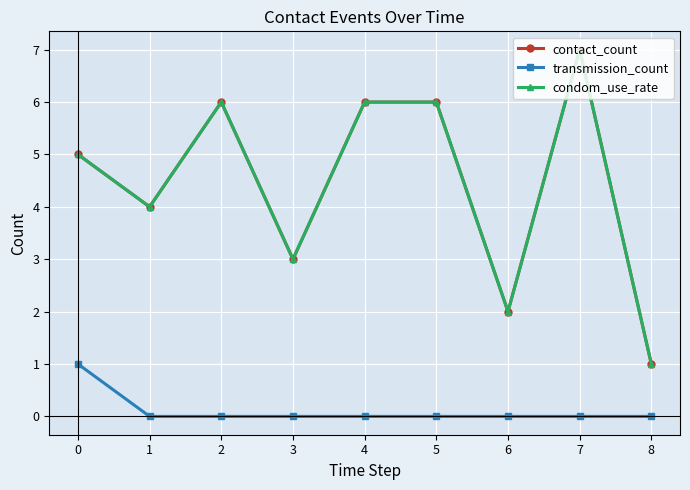

Is this an area chart (filled region under the line)?

No